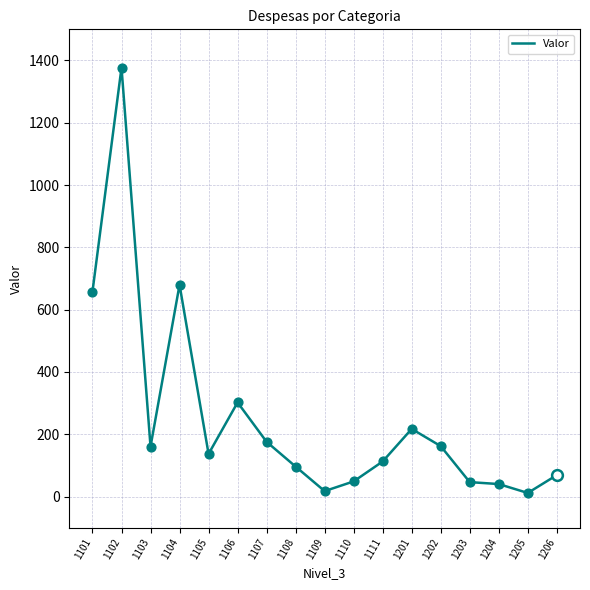

Which has a higher value, 1206 or 1110?

1206